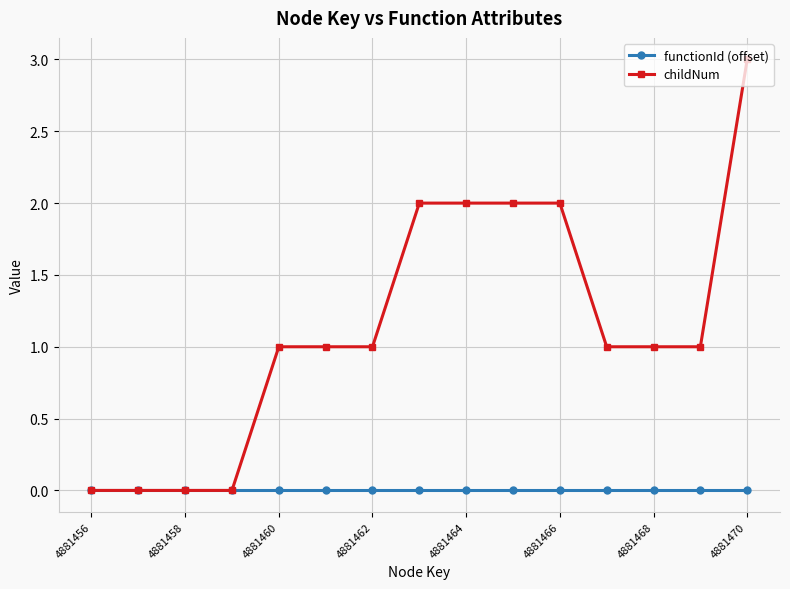

Which series has the largest range (max minus min)?

childNum